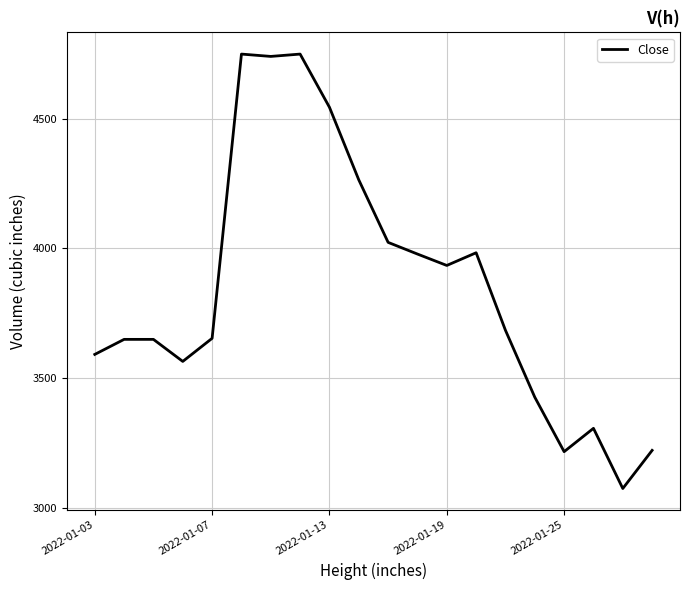

What is the minimum value shown in the chart?

3074